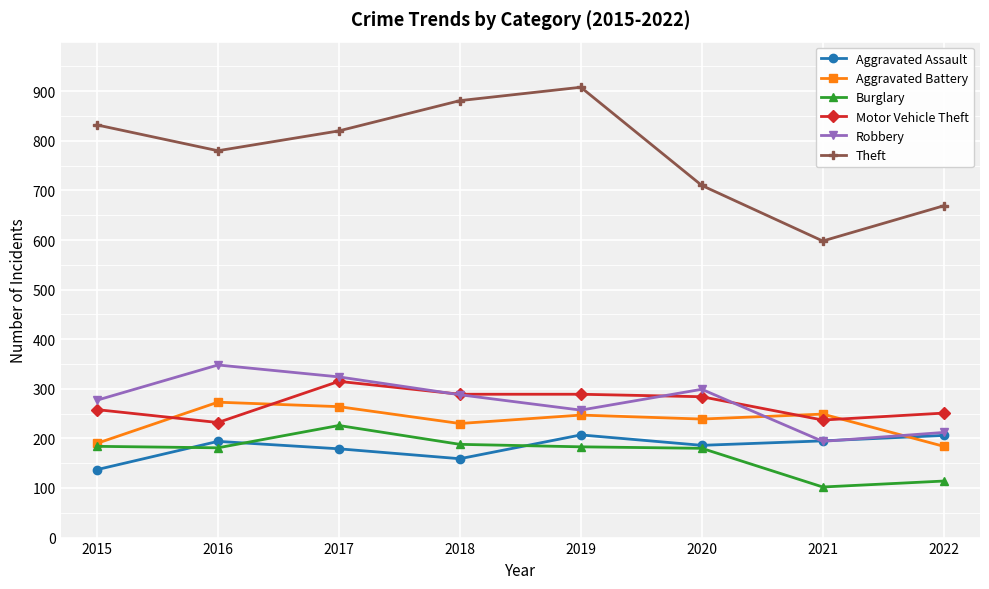

Which series changed the most between 2018 and 2019?

Aggravated Assault